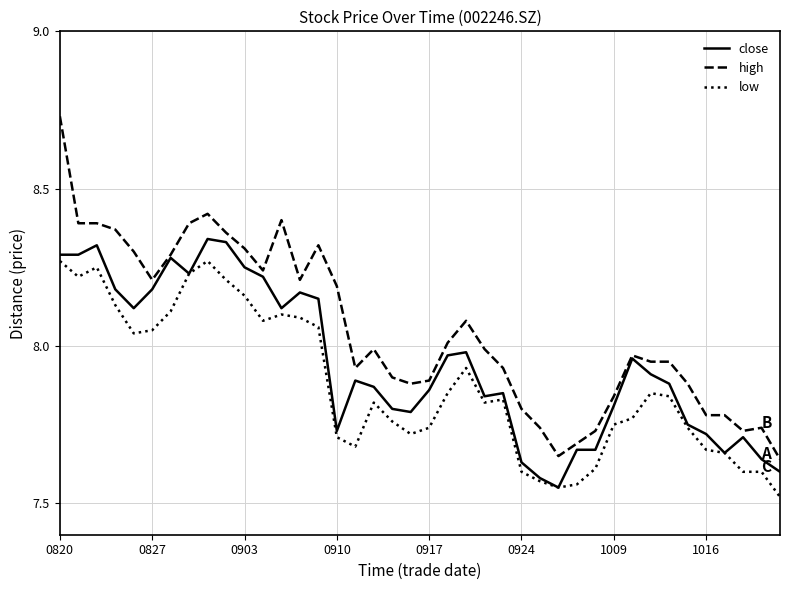

Which series has the largest range (max minus min)?

high